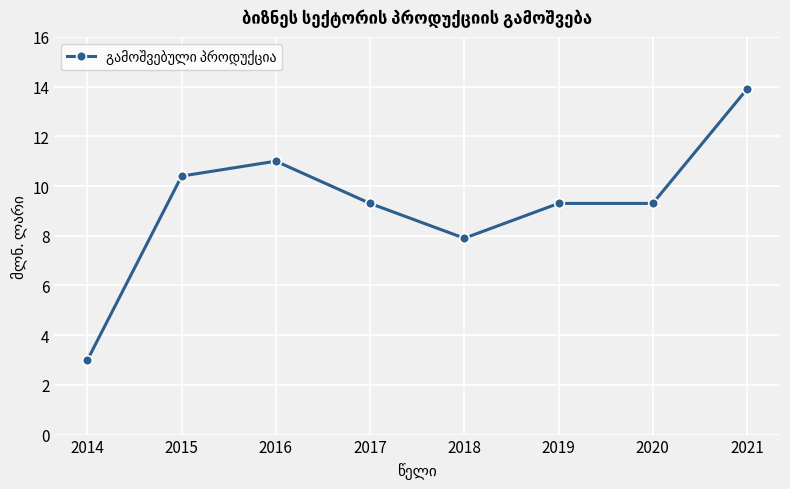

The chart shows a value of 2.9 at 2020. True or false?

False